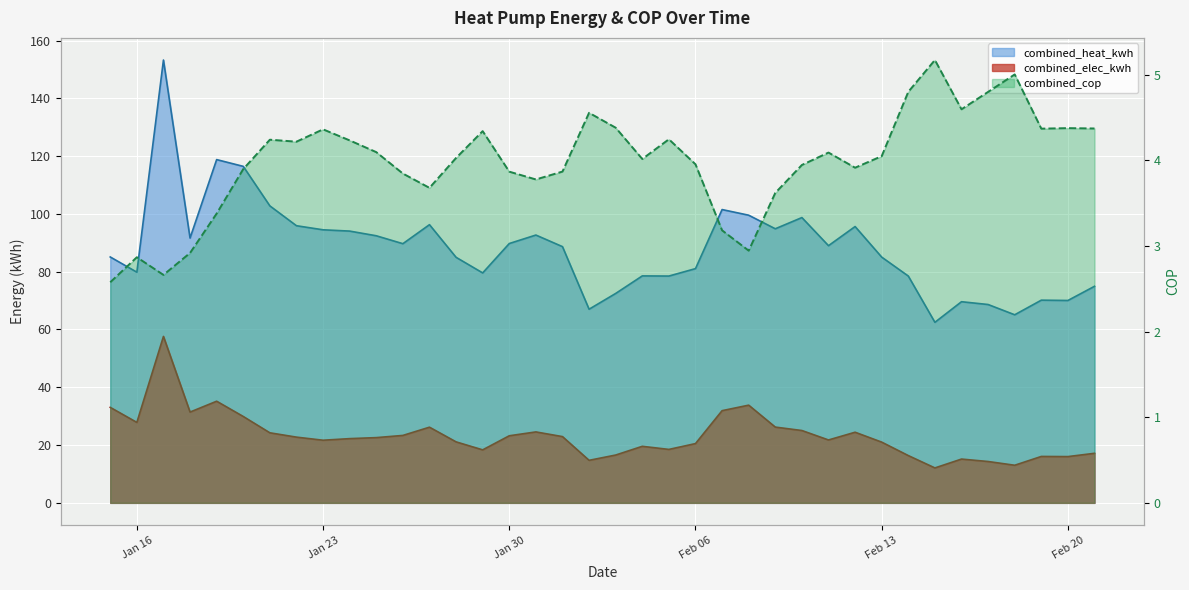

What is the value of the combined_cop point at the 1st from the left?

2.6